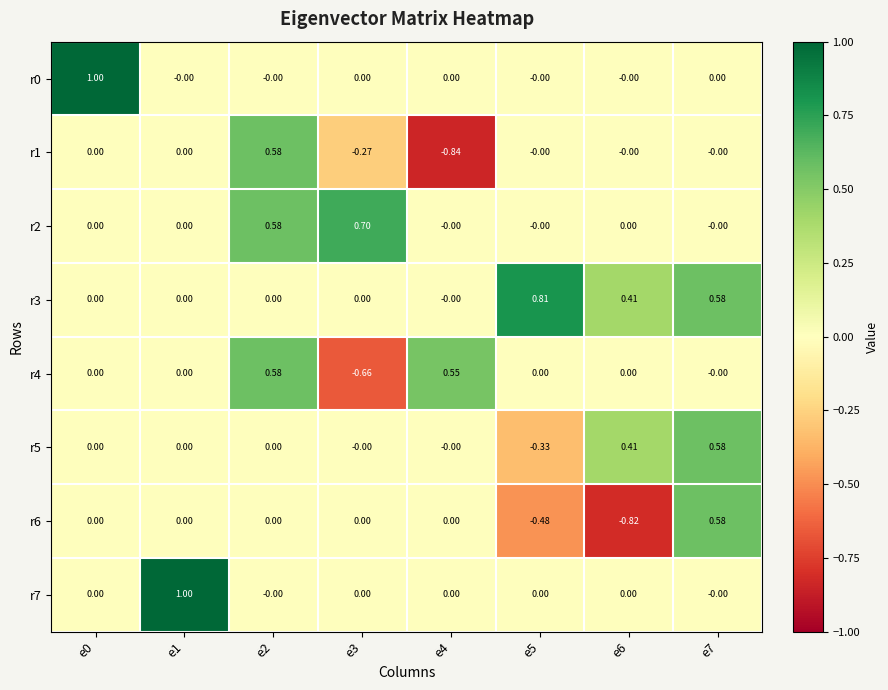

Is the value of r7 at e4 greater than the value of r5 at e5?

Yes